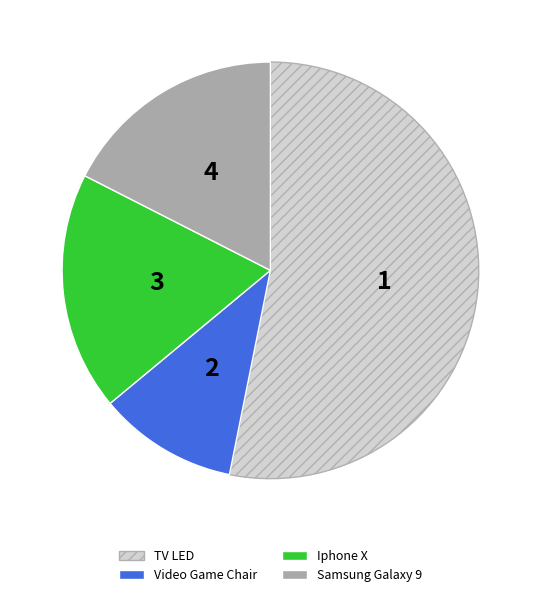

The Samsung Galaxy 9 slice represents 8% of the pie. True or false?

False